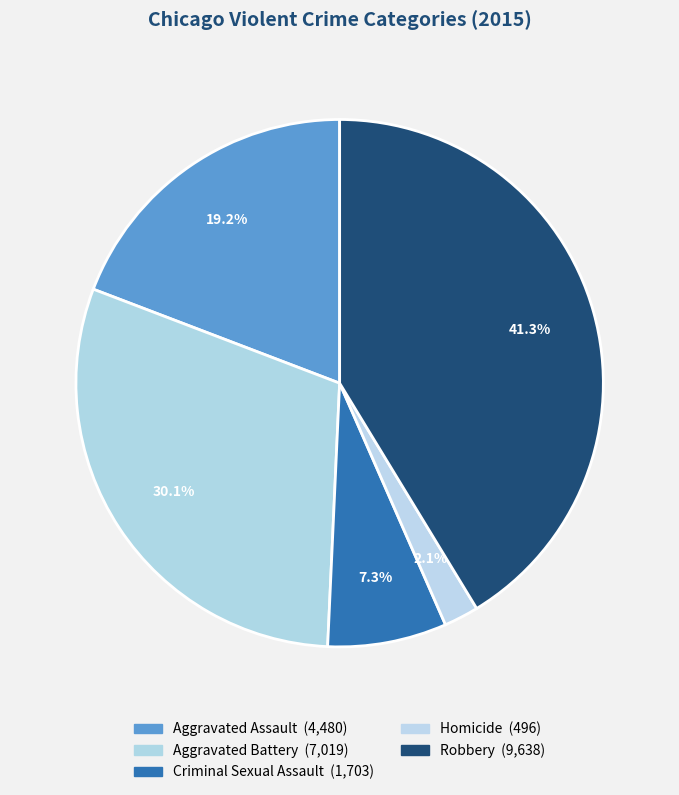

Does Aggravated Assault account for over 50% of the chart?

No